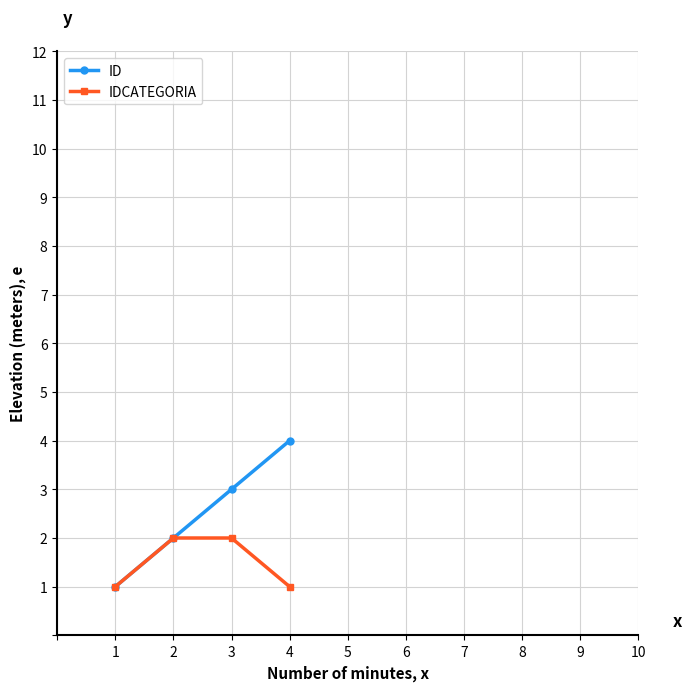

What is the maximum value shown in the chart?

4